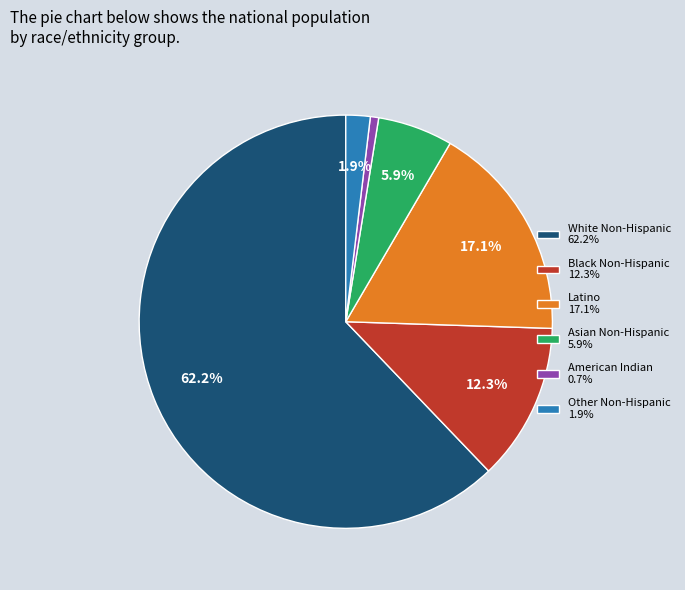

To the nearest percent, what is the average slice percentage?

17%